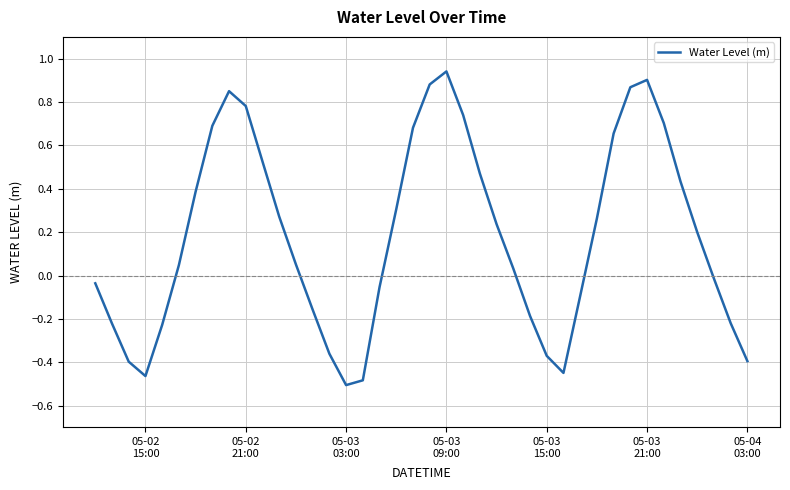

How many lines are shown in the chart?

1